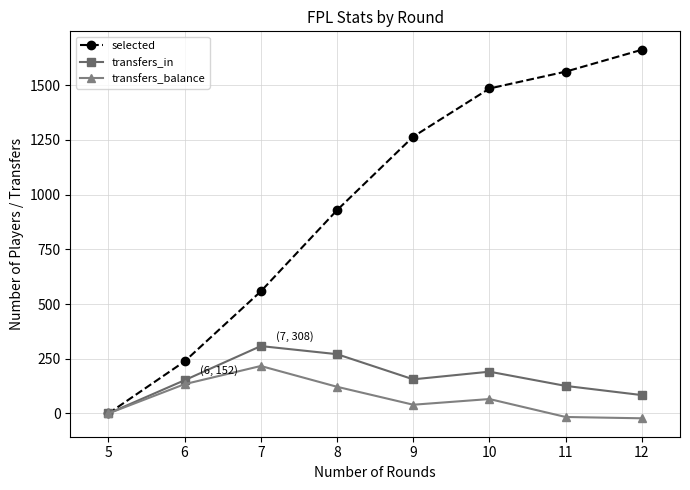

True or false: selected has more than 1 interior local peaks.

False